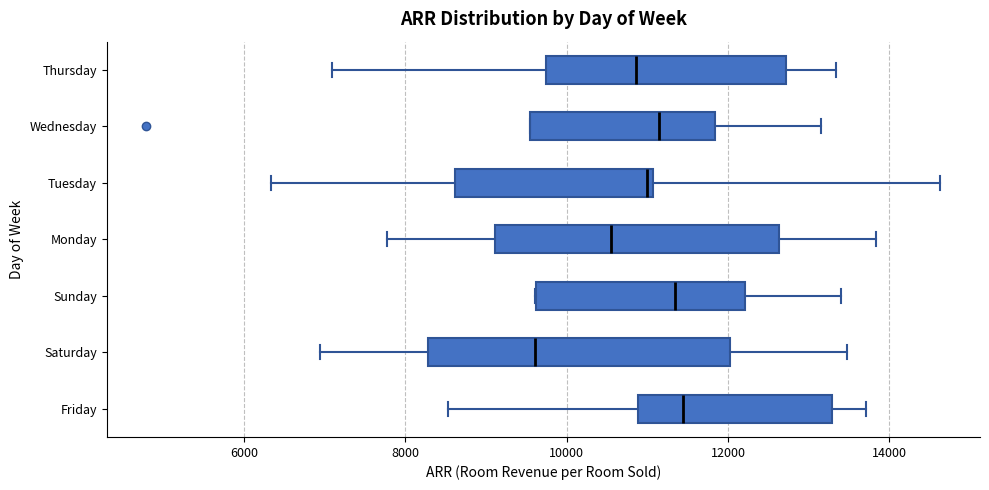

Reading bottom to top, read every box against the x-axis: the position of its median line, the range the box covers, and the ends of its whiskers. The values are not printed on the chart, so give them approximately, as read against the axis.

Friday: median 11400, box 10800 to 13200, whiskers 8600 to 13800
Saturday: median 9600, box 8200 to 12000, whiskers 7000 to 13400
Sunday: median 11400, box 9600 to 12200, whiskers 9600 to 13400
Monday: median 10600, box 9200 to 12600, whiskers 7800 to 13800
Tuesday: median 11000 (just left of the box's right edge), box 8600 to 11000, whiskers 6400 to 14600
Wednesday: median 11200, box 9600 to 11800, whiskers 9600 to 13200
Thursday: median 10800, box 9800 to 12800, whiskers 7000 to 13400